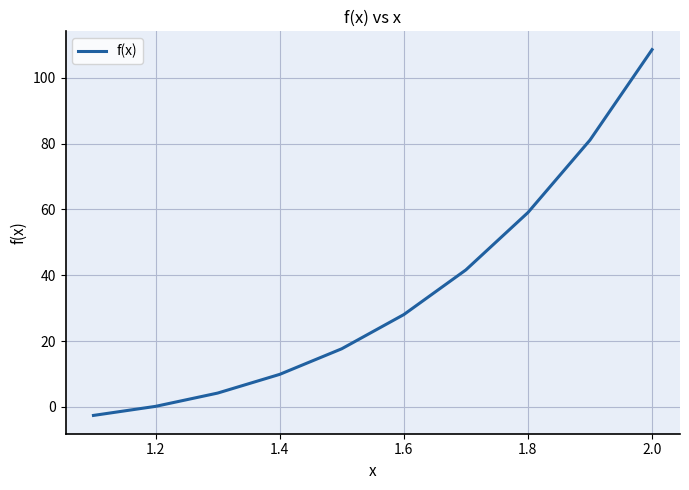

What is the difference between the maximum and minimum values?

111.2